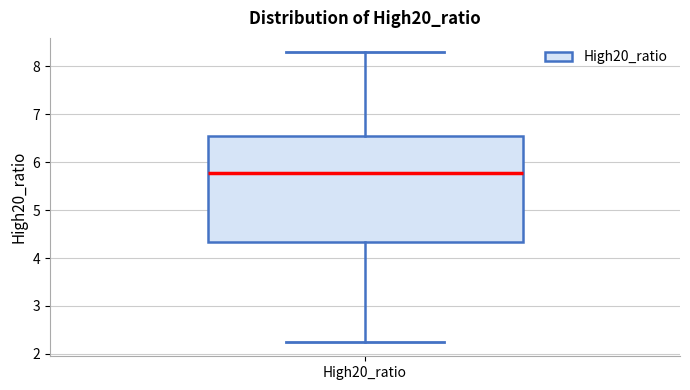

Where is the upper edge of the box for High20_ratio on the y-axis? The values are not printed on the chart, so give them approximately, as read against the axis.

6.5